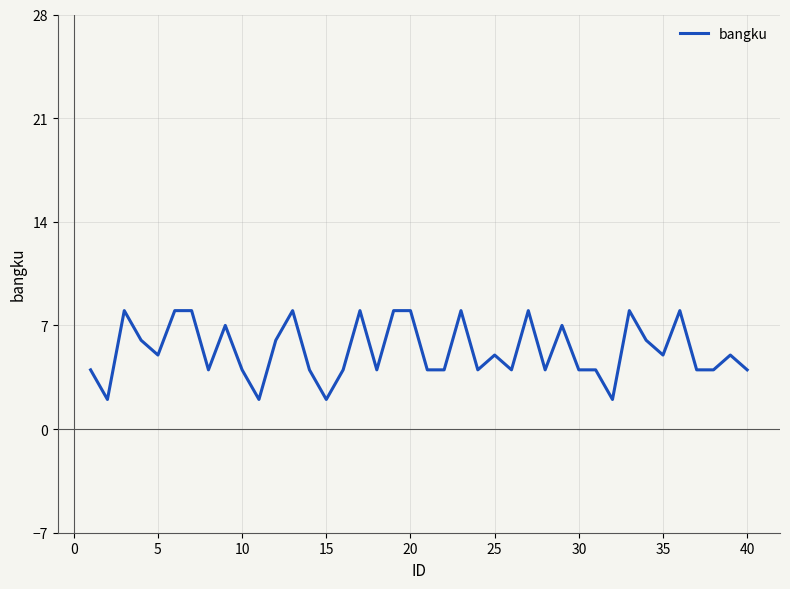

The value at 35 is 5. True or false?

True